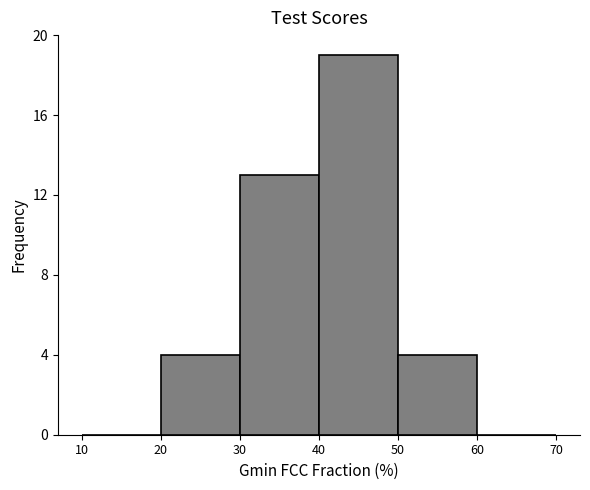

Reading left to right, transcribe this chart: for each bar, give the range it covers on the x-axis and its height. The values are not printed on the chart, so give them approximately, as read against the axis.

10 to 20: 0
20 to 30: 4
30 to 40: 13
40 to 50: 19
50 to 60: 4
60 to 70: 0